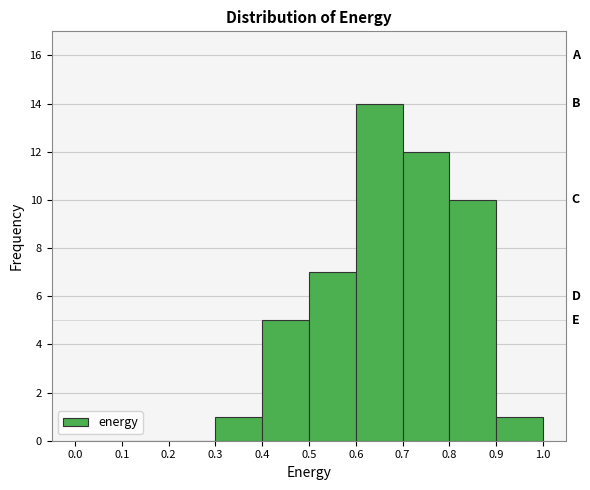

Reading left to right, transcribe this chart: for each bar, give the range it covers on the x-axis and its height. The values are not printed on the chart, so give them approximately, as read against the axis.

0.0 to 0.1: 0
0.1 to 0.2: 0
0.2 to 0.3: 0
0.3 to 0.4: 1
0.4 to 0.5: 5
0.5 to 0.6: 7
0.6 to 0.7: 14
0.7 to 0.8: 12
0.8 to 0.9: 10
0.9 to 1.0: 1